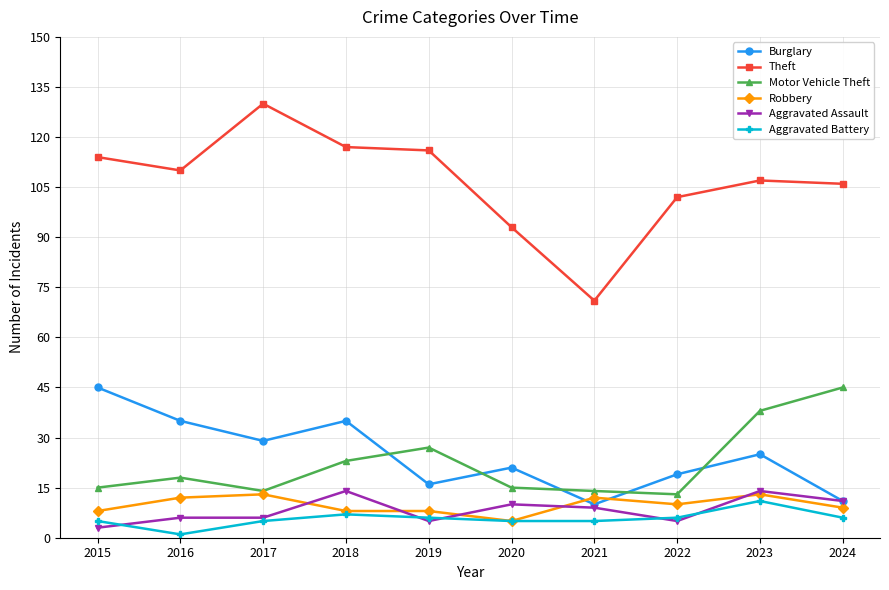

What is the difference between the Theft values at 2023 and 2019?

9